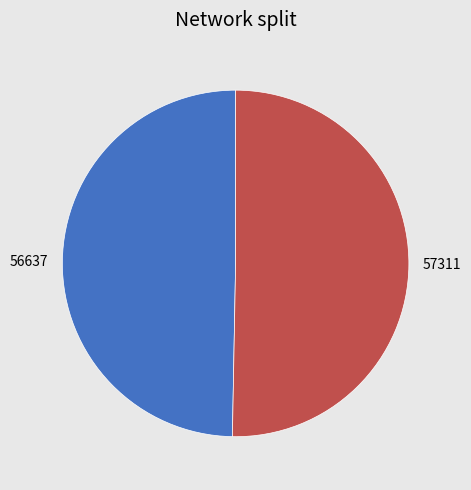

Is there any slice that represents more than half of the pie?

Yes